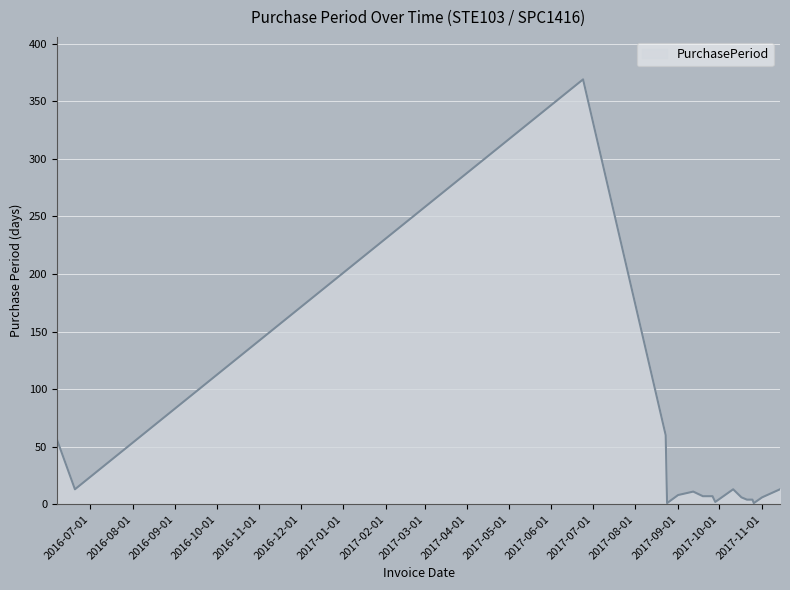

What is the value of the 16th point from the left?

6